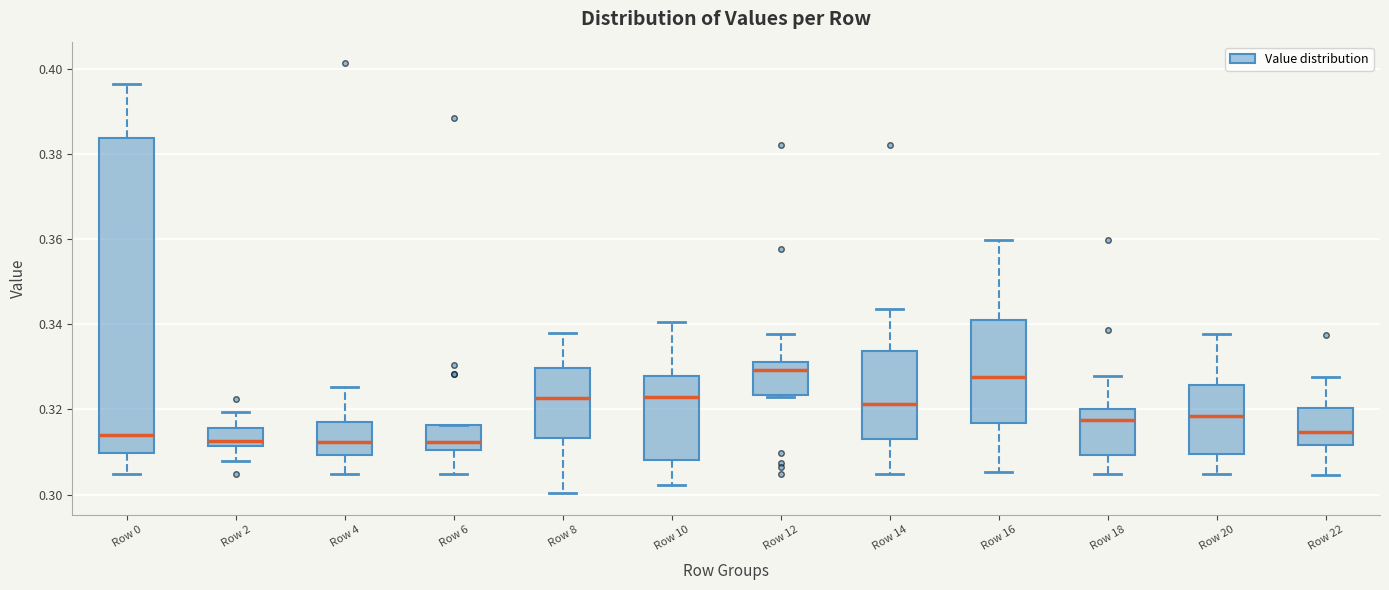

Reading left to right, transcribe this box plot: for each box, give where its median line is, the range the box spans, and where its two whiskers end, as read against the y-axis. The values are not printed on the chart, so give them approximately, as read against the axis.

Row 0: median 0.314, box 0.310 to 0.384, whiskers 0.304 to 0.396
Row 2: median 0.312 (just above the box's lower edge), box 0.312 to 0.316, whiskers 0.308 to 0.320
Row 4: median 0.312, box 0.310 to 0.318, whiskers 0.304 to 0.326
Row 6: median 0.312, box 0.310 to 0.316, whiskers 0.304 to 0.316
Row 8: median 0.322, box 0.314 to 0.330, whiskers 0.300 to 0.338
Row 10: median 0.322, box 0.308 to 0.328, whiskers 0.302 to 0.340
Row 12: median 0.330, box 0.324 to 0.332, whiskers 0.322 to 0.338
Row 14: median 0.322, box 0.314 to 0.334, whiskers 0.304 to 0.344
Row 16: median 0.328, box 0.316 to 0.340, whiskers 0.306 to 0.360
Row 18: median 0.318, box 0.310 to 0.320, whiskers 0.304 to 0.328
Row 20: median 0.318, box 0.310 to 0.326, whiskers 0.304 to 0.338
Row 22: median 0.314, box 0.312 to 0.320, whiskers 0.304 to 0.328